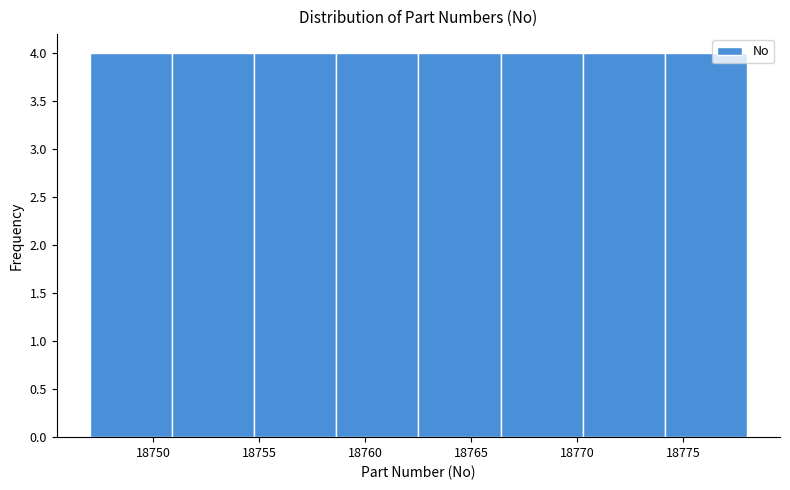

How tall is the bar that spans 18766.5 to 18770.5 on the x-axis? Neither the bar edges nor the heights are printed on the chart, so give them approximately, as read against the axes.

4